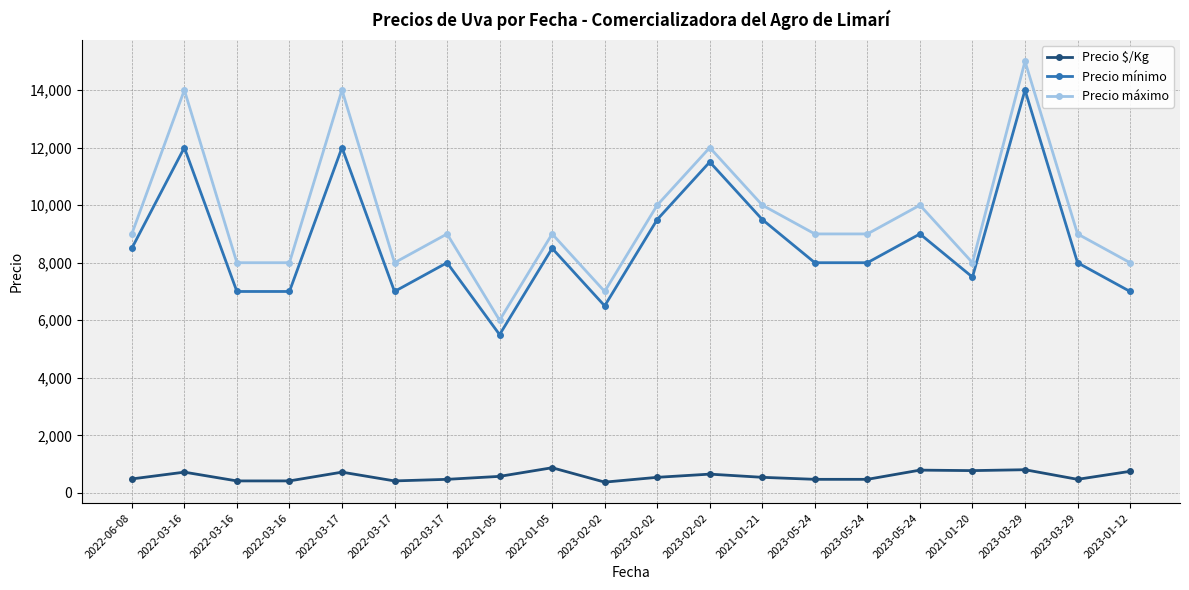

At which label is Precio máximo closest to 10500?

2023-02-02